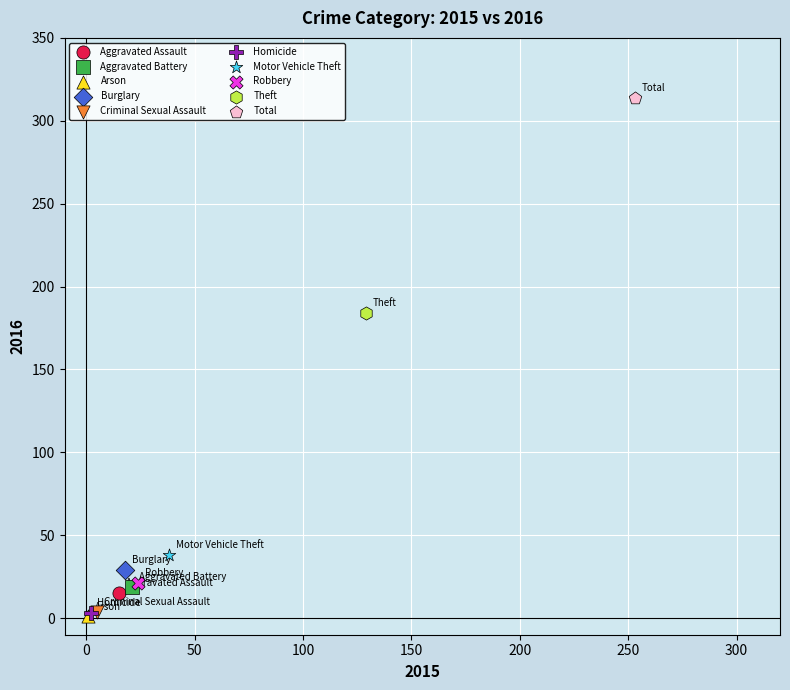

What are all the series names shown in the legend?

Aggravated Assault, Aggravated Battery, Arson, Burglary, Criminal Sexual Assault, Homicide, Motor Vehicle Theft, Robbery, Theft, Total